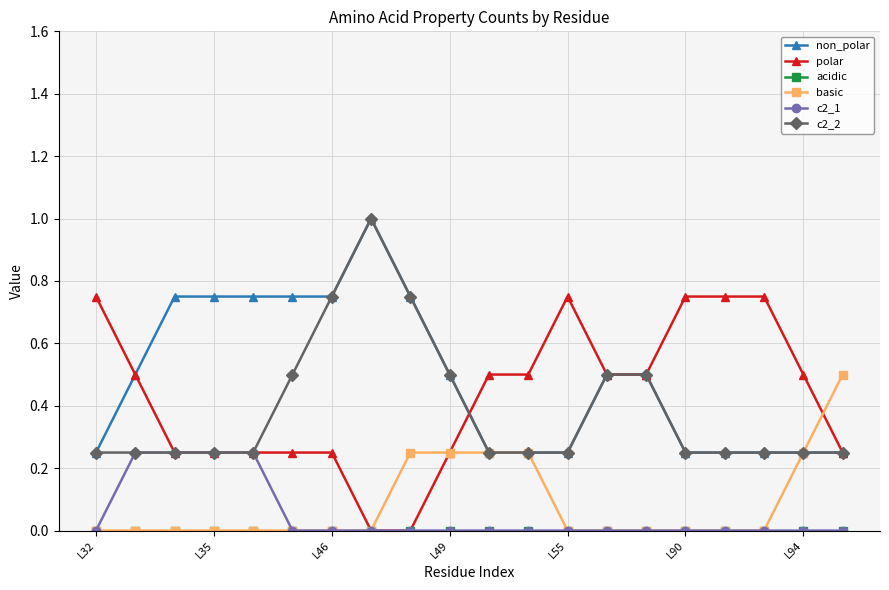

Does the chart have visible grid lines?

Yes